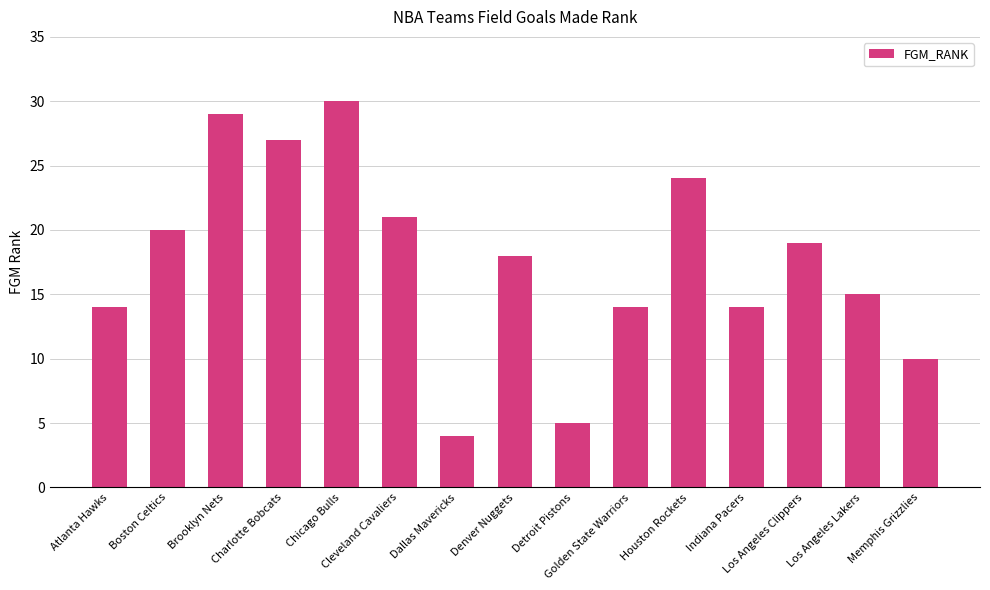

Which label corresponds to the largest value in the chart?

Chicago Bulls